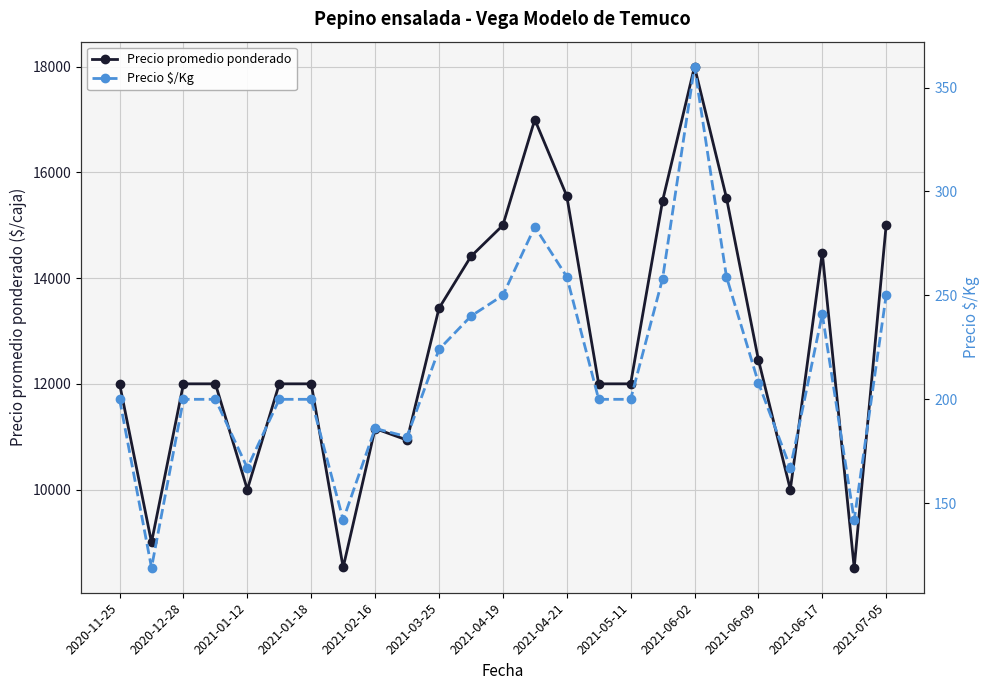

True or false: Precio $/Kg and Precio promedio ponderado cross at least once.

False